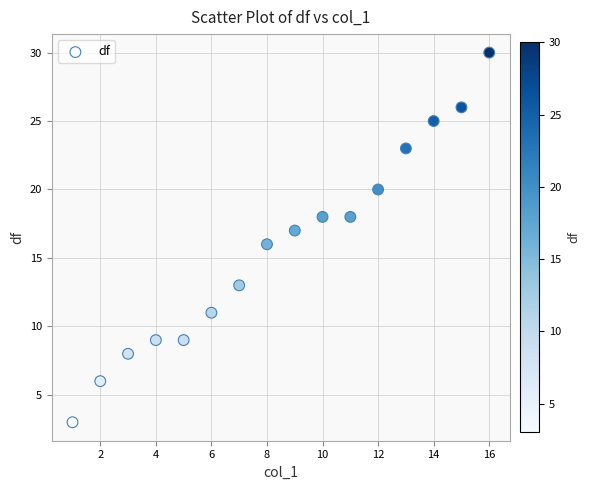

What is the range of X values (max minus min)?

15